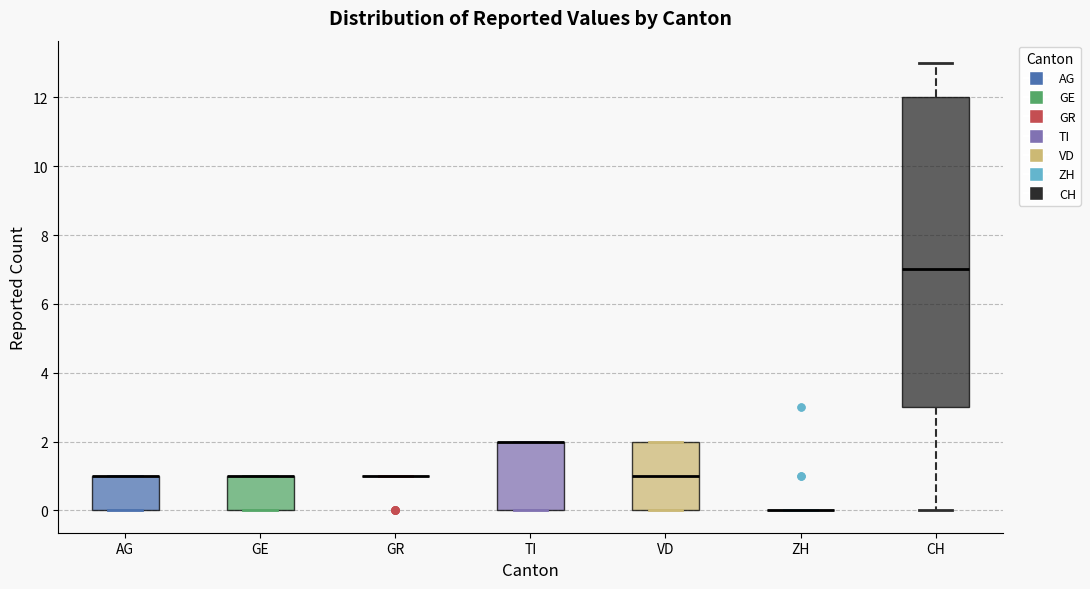

Reading left to right, transcribe this box plot: for each box, give where its median line is, the range the box spans, and where its two whiskers end, as read against the y-axis. The values are not printed on the chart, so give them approximately, as read against the axis.

AG: median 1 (drawn on the box's upper edge), box 0 to 1, whiskers 0 to 1
GE: median 1 (drawn on the box's upper edge), box 0 to 1, whiskers 0 to 1
GR: box collapsed to a line at 1, whiskers 1 to 1
TI: median 2 (drawn on the box's upper edge), box 0 to 2, whiskers 0 to 2
VD: median 1, box 0 to 2, whiskers 0 to 2
ZH: box collapsed to a line at 0, whiskers 0 to 0
CH: median 7, box 3 to 12, whiskers 0 to 13